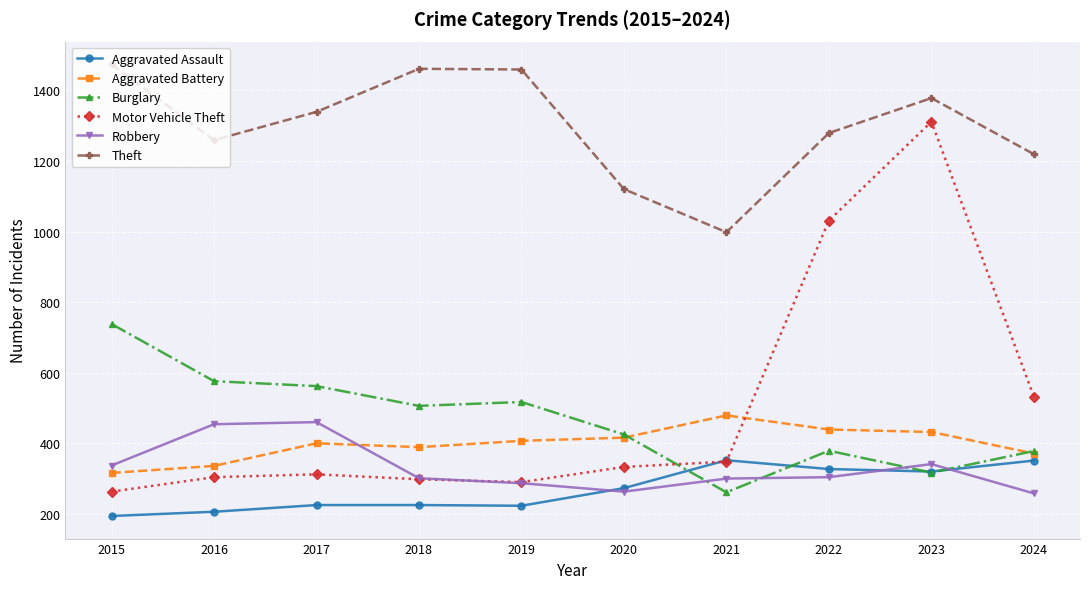

Which category has the lowest value across all series?

2015